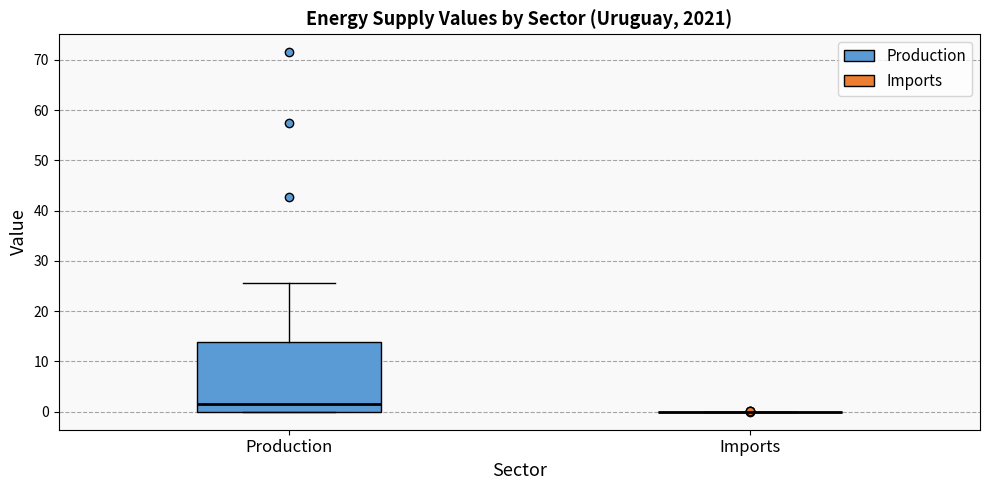

Reading left to right, transcribe this box plot: for each box, give where its median line is, the range the box spans, and where its two whiskers end, as read against the y-axis. The values are not printed on the chart, so give them approximately, as read against the axis.

Production: median 1, box 0 to 14, whiskers 0 to 26
Imports: box collapsed to a line at 0, whiskers 0 to 0